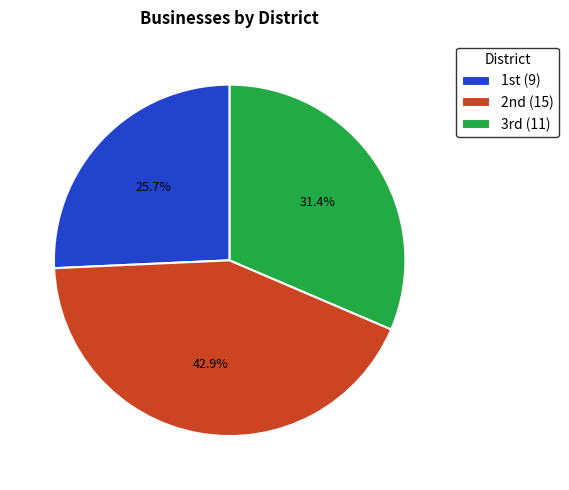

Count the number of slices in the pie.

3